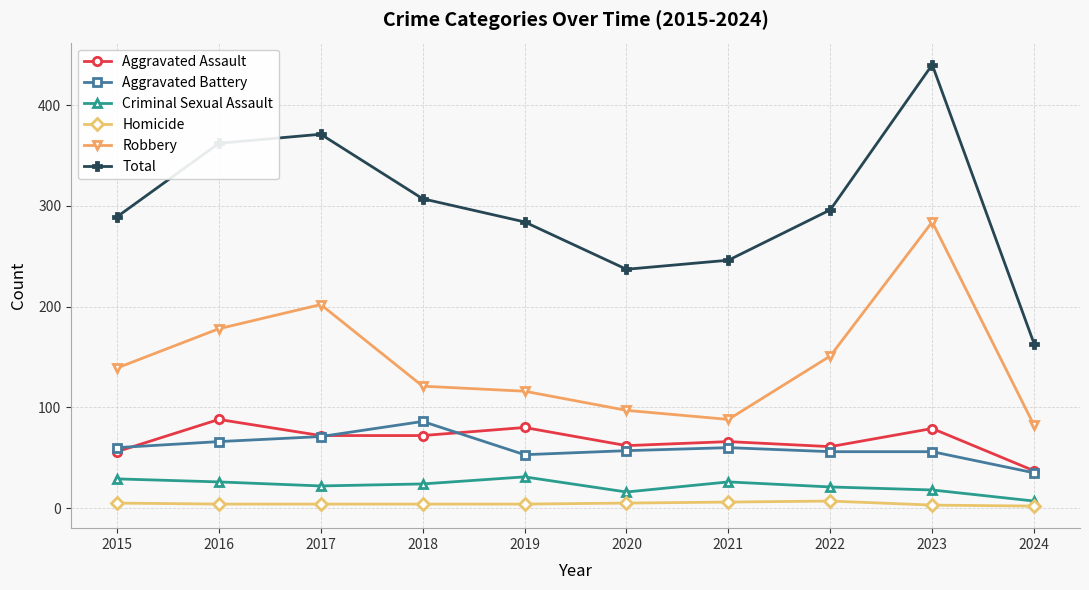

What is the value of the Homicide point at the 2nd from the left?

4